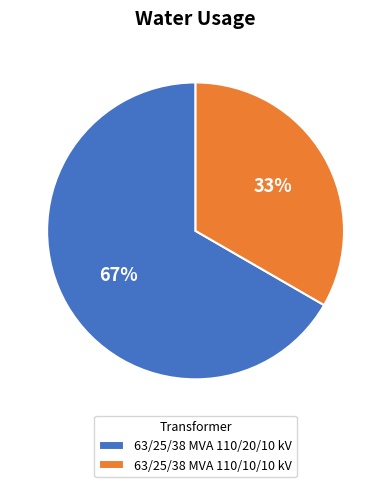

To the nearest percent, what is the combined percentage of 63/25/38 MVA 110/20/10 kV and 63/25/38 MVA 110/10/10 kV?

100%